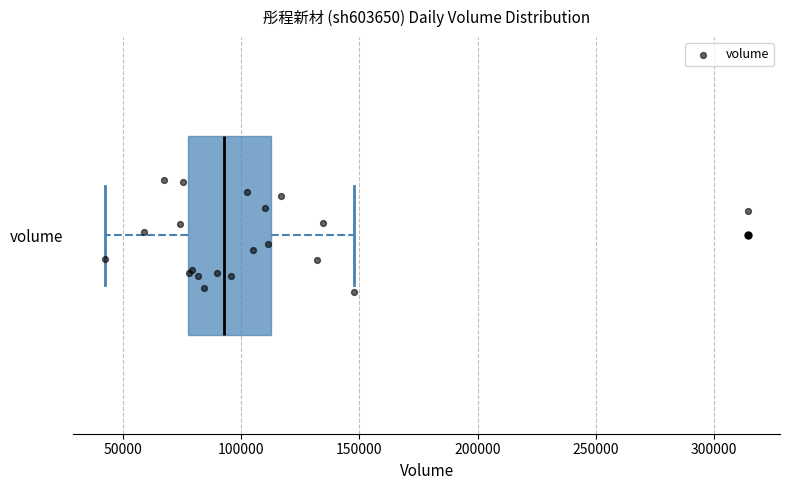

Transcribe this box plot: give where the median line is, the range the box spans, and where the two whiskers end, as read against the x-axis. The values are not printed on the chart, so give them approximately, as read against the axis.

median 95000, box 75000 to 115000, whiskers 45000 to 150000